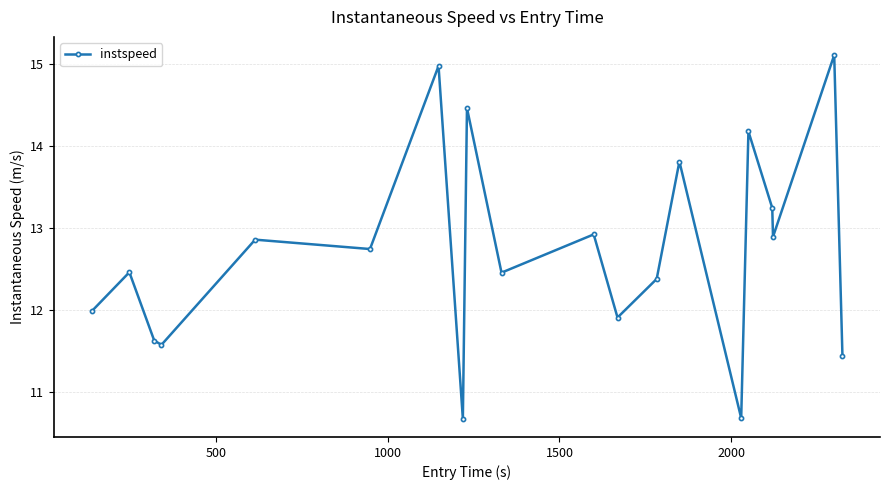

What is the value of the 3rd point from the left?

11.6